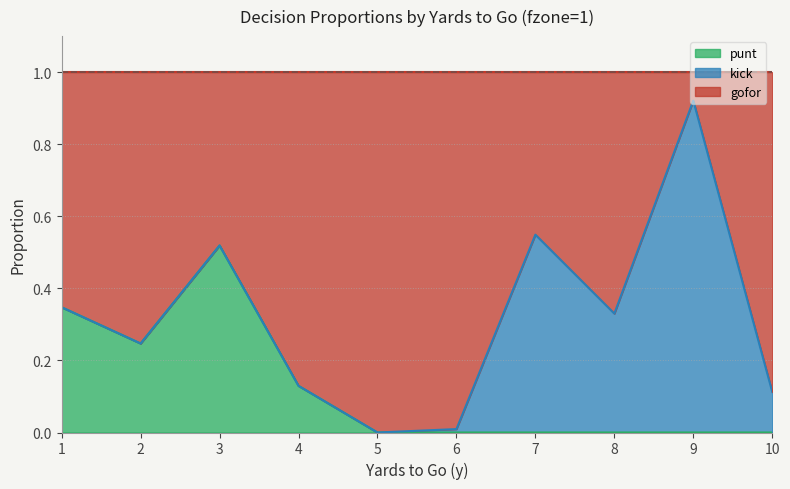

The punt series shows 0.3 at 5. True or false?

False